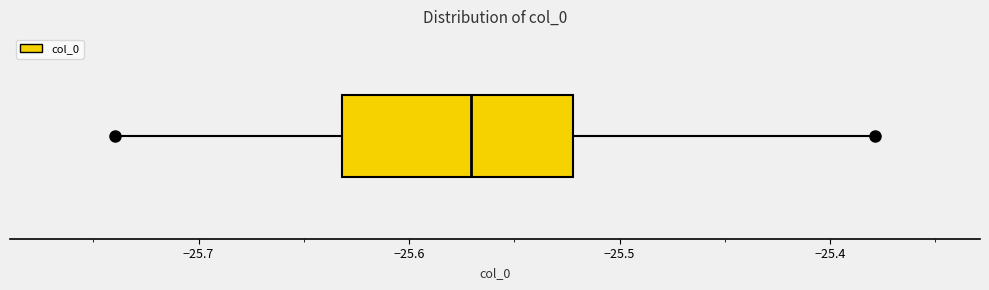

Where is the left edge of the box on the x-axis? The values are not printed on the chart, so give them approximately, as read against the axis.

-25.63